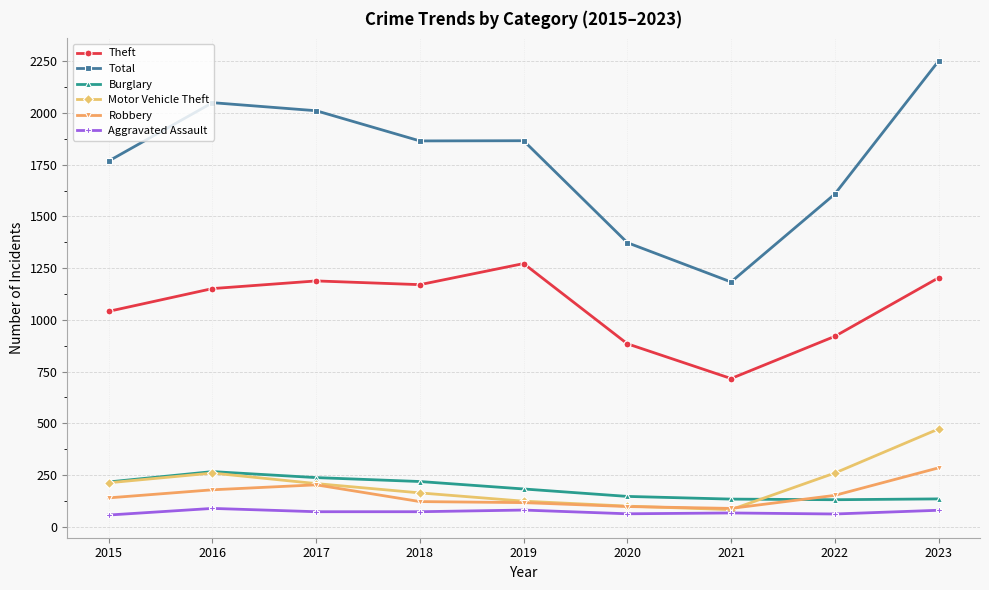

True or false: Robbery has a value of 139 at 2015.

True